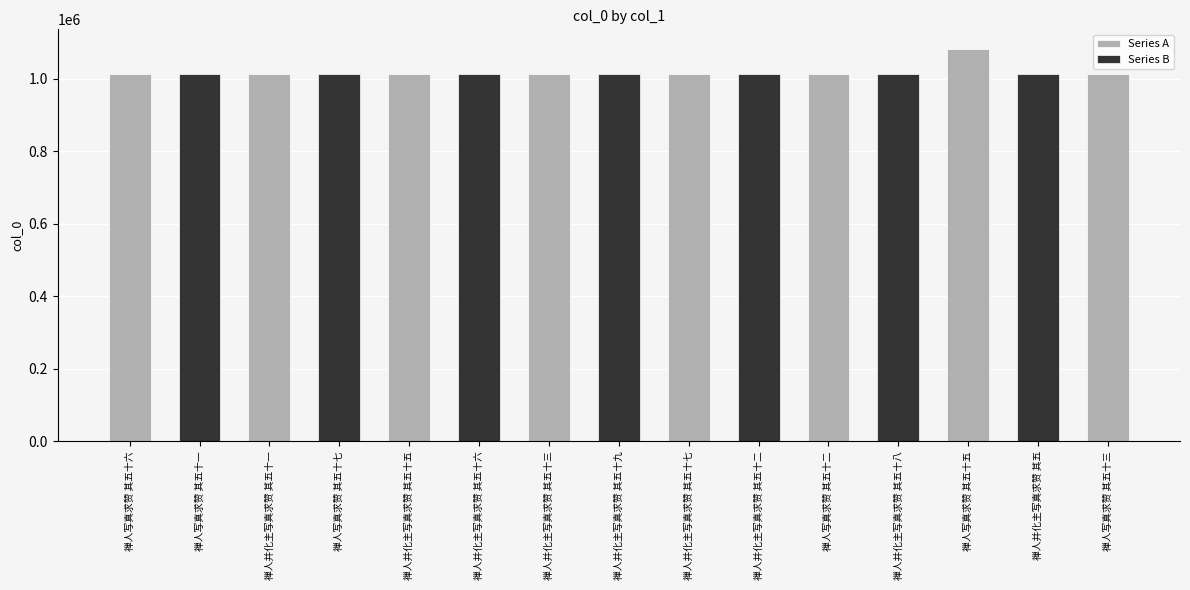

Which category has the lowest value across all series?

禅人写真求赞 其五十一